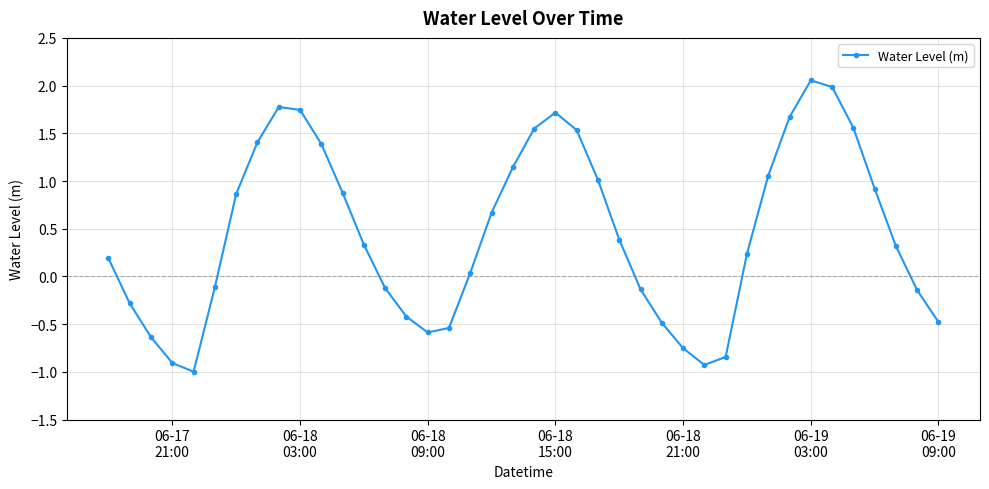

True or false: there are more than 1 points higher than both neighbors.

True